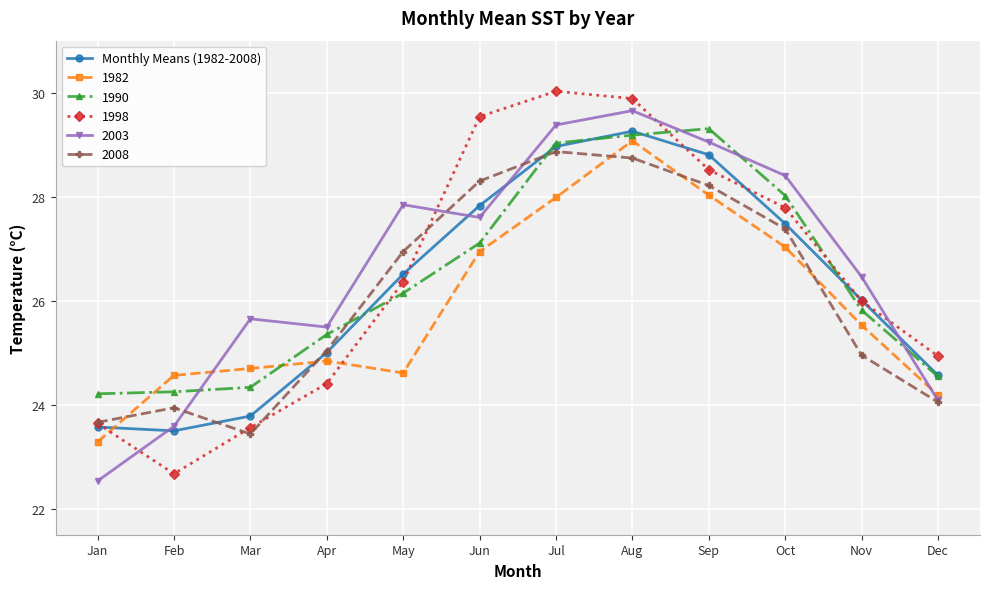

What is the value of the 2008 point at the 1st from the left?

23.7